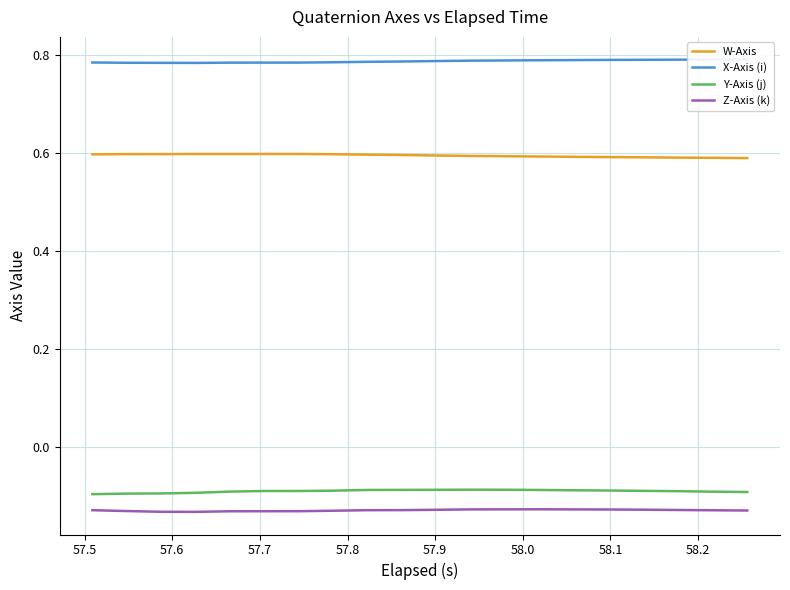

True or false: W-Axis and Y-Axis (j) intersect in this chart.

False